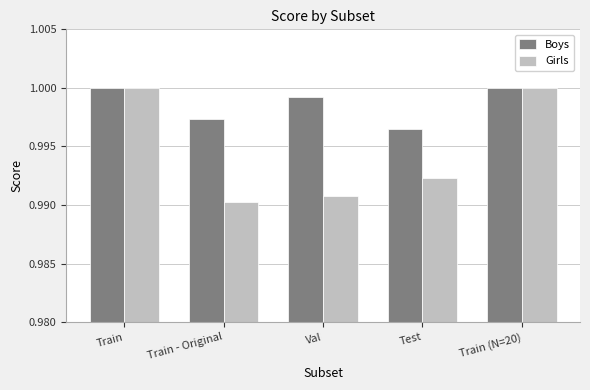

List the series in order of their overall mean, lowest first.

Girls, Boys